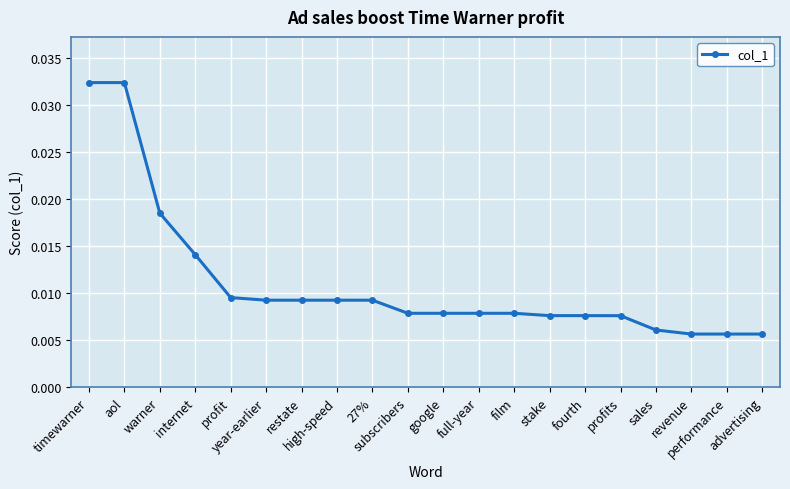

True or false: the data shows 0.0 at 27%.

False